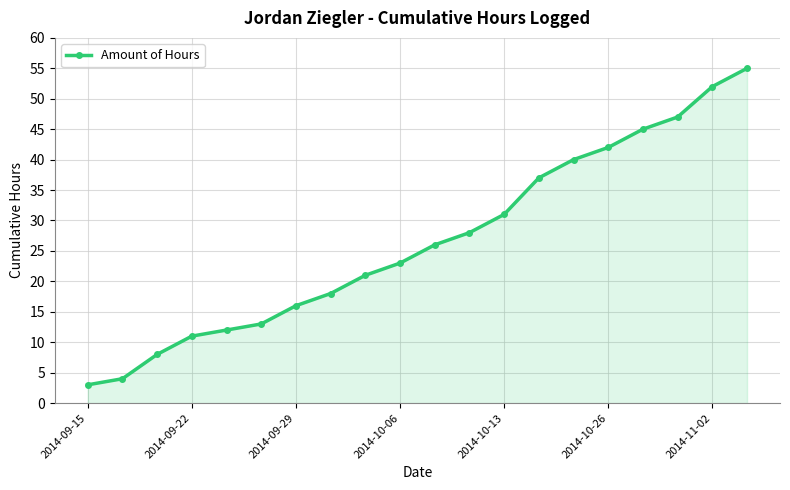

Reading left to right, transcribe all the data shown in this chart.

3	4	8	11	12	13	16	18	21	23	26	28	31	37	40	42	45	47	52	55